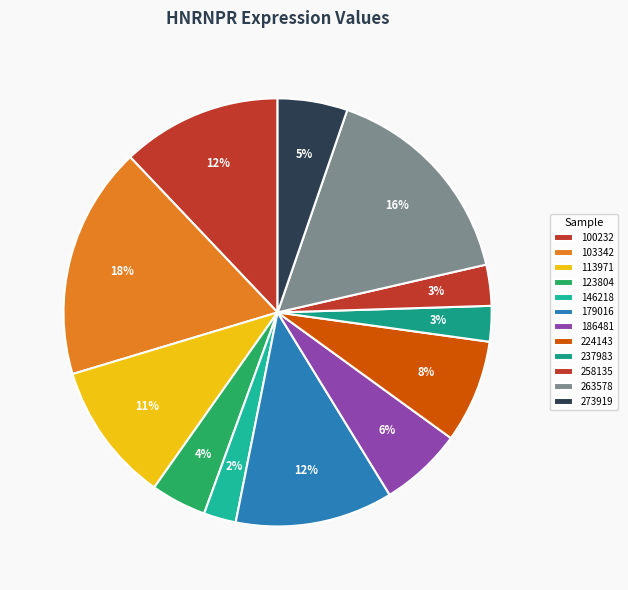

What percentage do 100232 and 103342 together represent?

29.6%